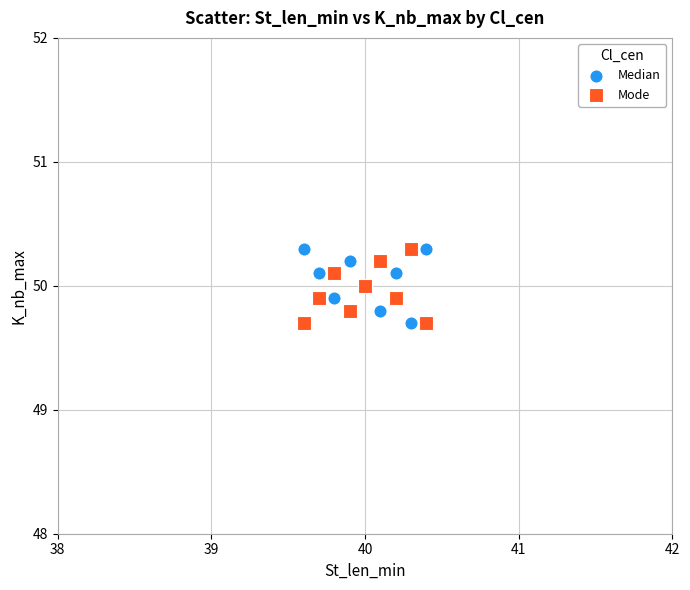

What are all the series names shown in the legend?

Median, Mode